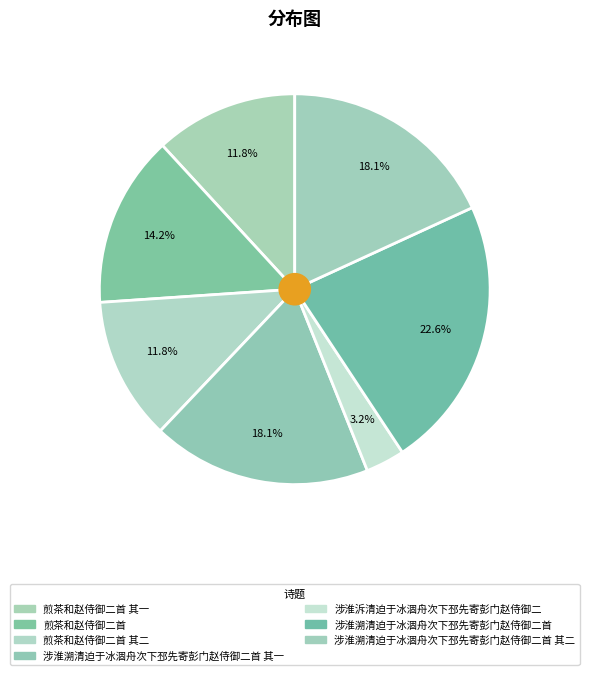

To the nearest percent, what percentage of the pie is 涉淮泝清迫于冰涸舟次下邳先寄彭门赵侍御二?

3%